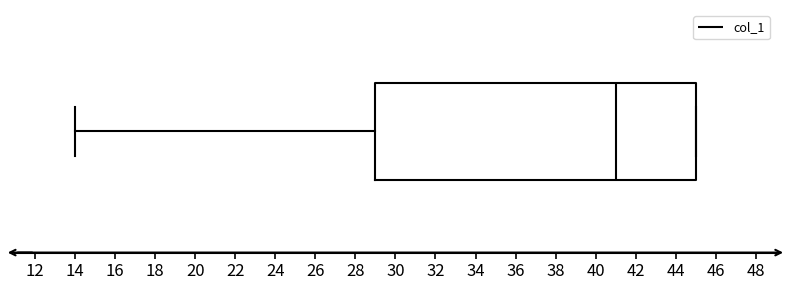

Transcribe this box plot: give where the median line is, the range the box spans, and where the two whiskers end, as read against the x-axis. The values are not printed on the chart, so give them approximately, as read against the axis.

median 41, box 29 to 45, whiskers 14 to 45